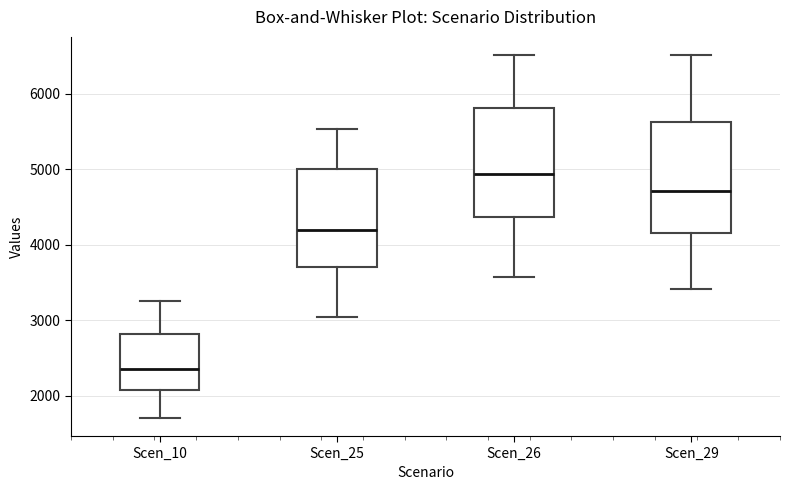

Which box's median line is the lowest?

Scen_10